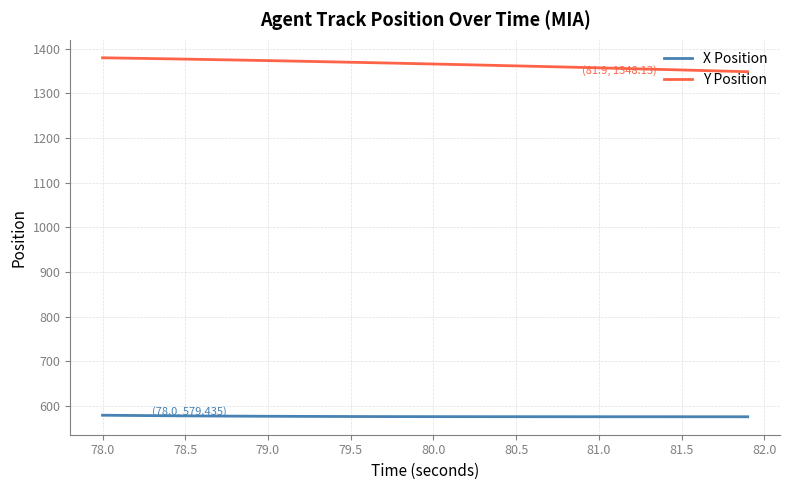

List the series in order of their overall mean, lowest first.

X Position, Y Position